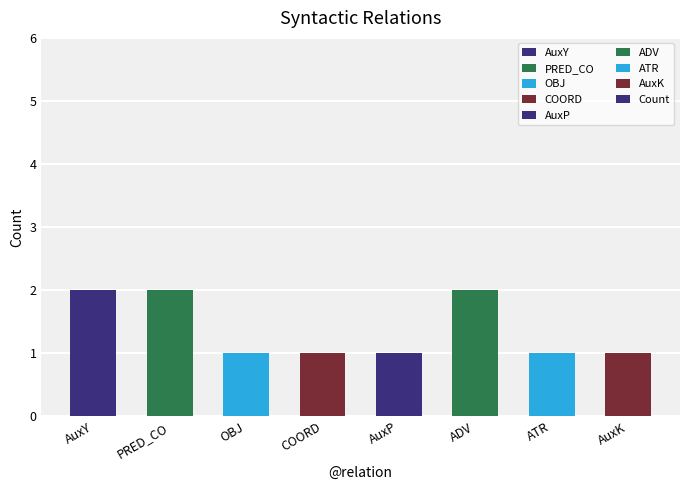

The value at COORD is 2. True or false?

False